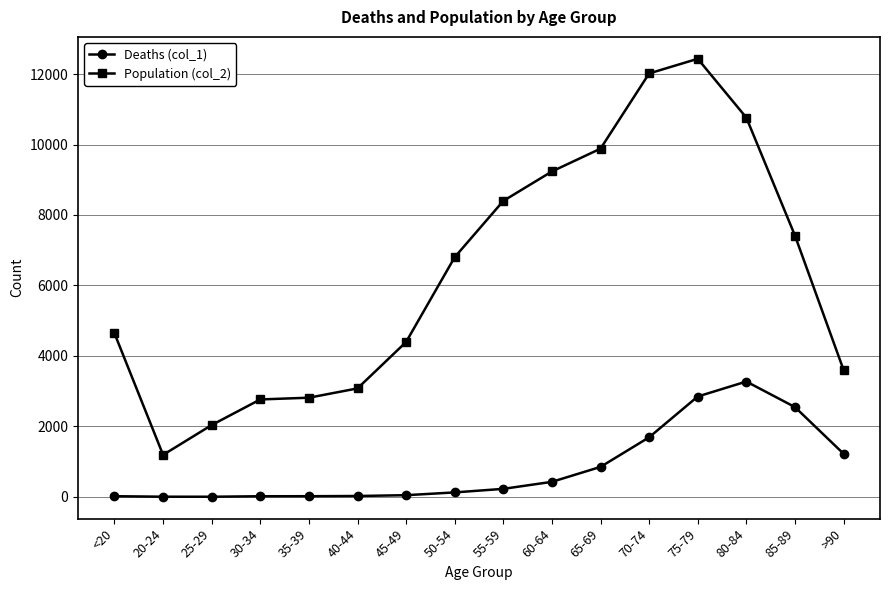

Between 30-34 and 85-89, which series saw the biggest shift?

Population (col_2)